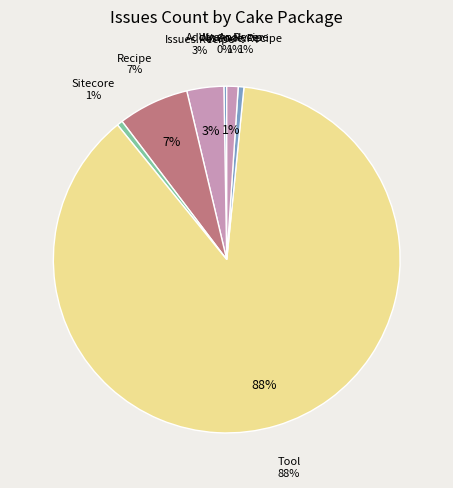

Which slice is the smallest?

Cake.Dungeon